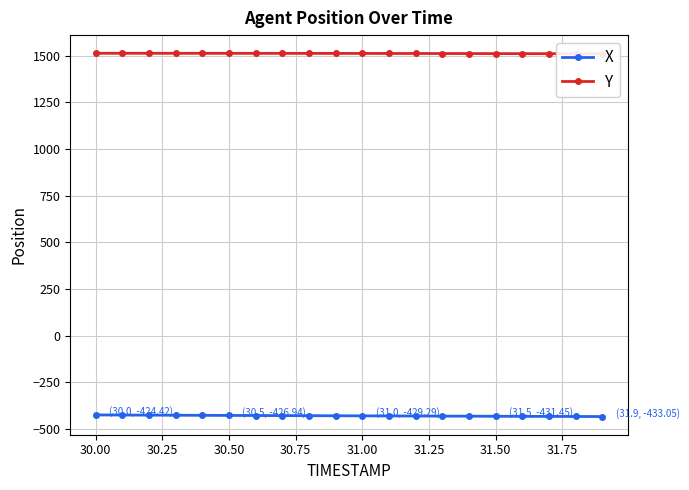

How many lines are shown in the chart?

2